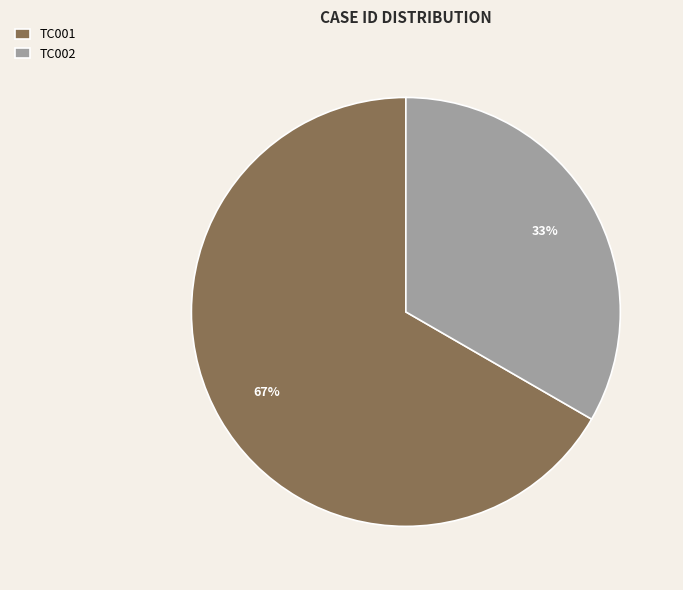

What percentage is the TC002 slice, to the nearest percent?

33%